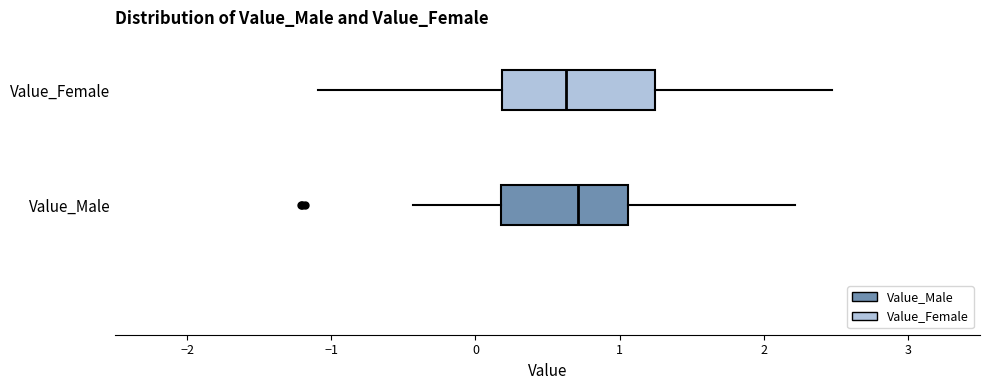

Reading bottom to top, transcribe this box plot: for each box, give where its median line is, the range the box spans, and where its two whiskers end, as read against the x-axis. The values are not printed on the chart, so give them approximately, as read against the axis.

Value_Male: median 0.7, box 0.2 to 1.1, whiskers -0.4 to 2.2
Value_Female: median 0.6, box 0.2 to 1.2, whiskers -1.1 to 2.5